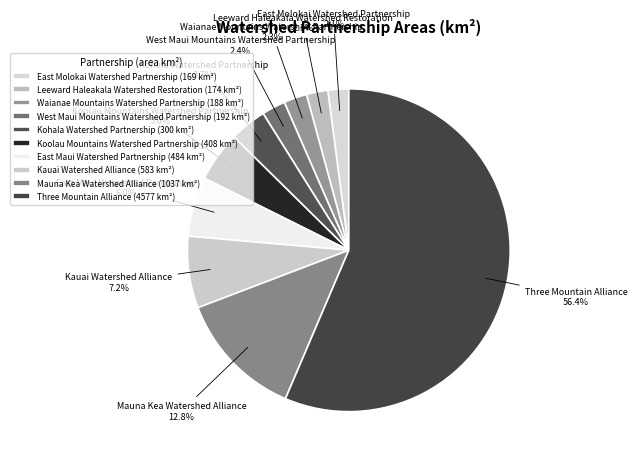

To the nearest percent, what is the difference between the largest and smallest slice percentages?

54%